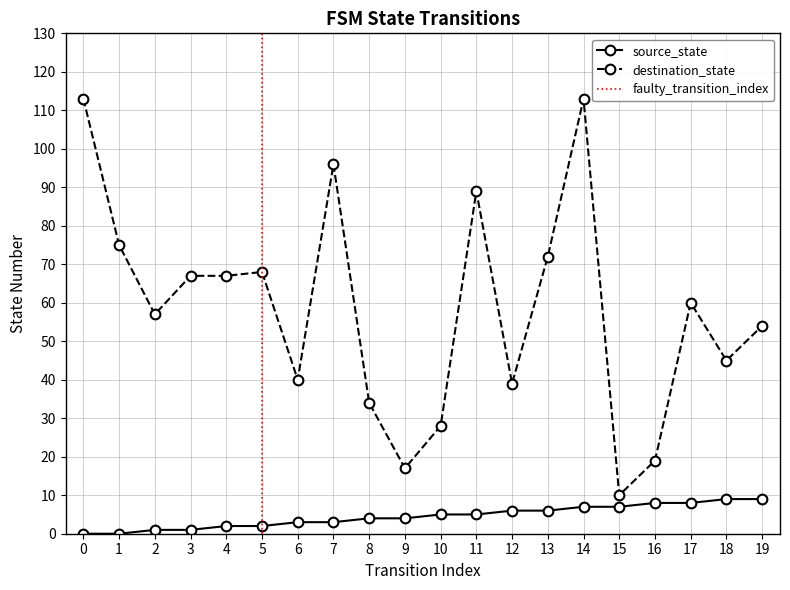

At which category does destination_state reach its first local peak?

5